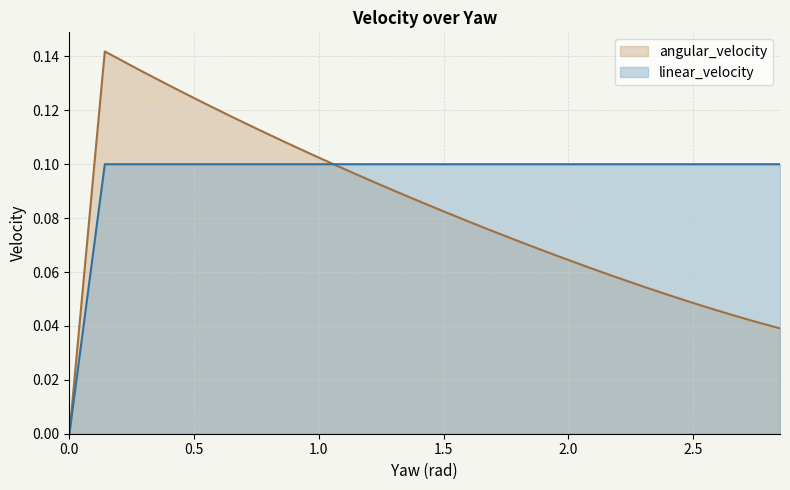

How many lines are shown in the chart?

2